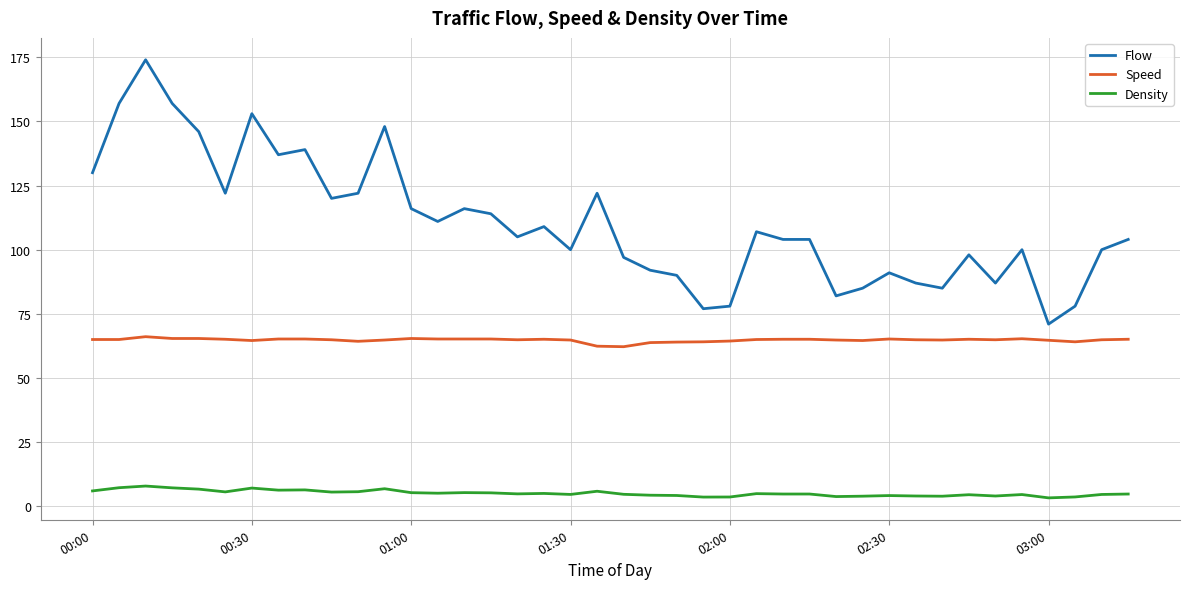

Which series has the largest total across all categories?

Flow